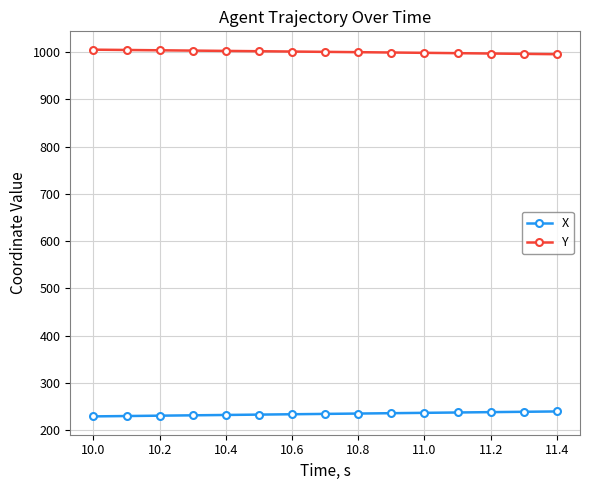

True or false: X and Y intersect in this chart.

False